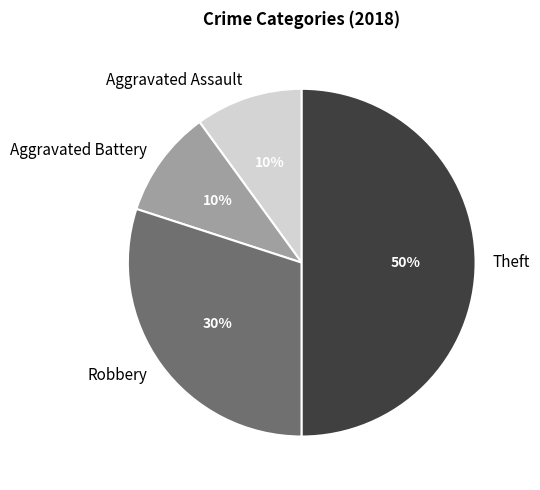

To the nearest percent, what is the difference between the largest and smallest slice percentages?

40%